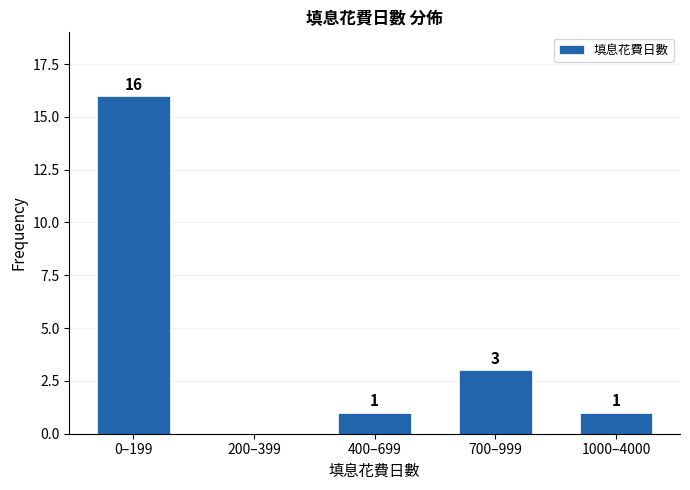

Reading left to right, what are all the values shown in this chart?

0–199=16	200–399=0	400–699=1	700–999=3	1000–4000=1